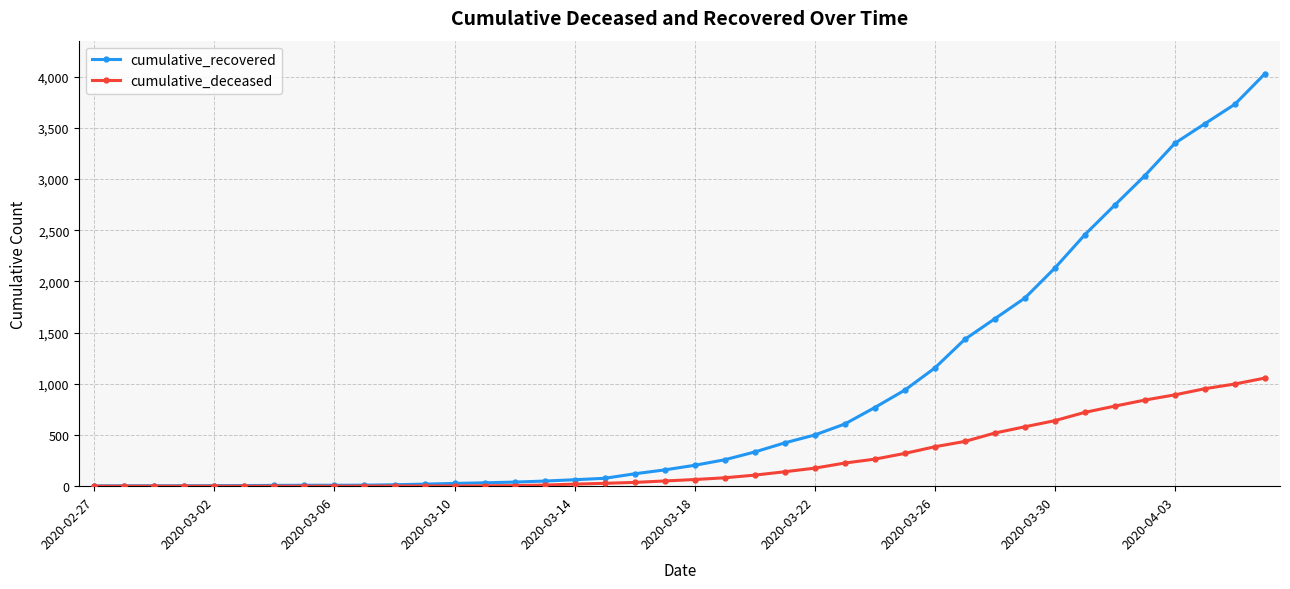

Rank the series by their average value, from lowest to highest.

cumulative_deceased, cumulative_recovered